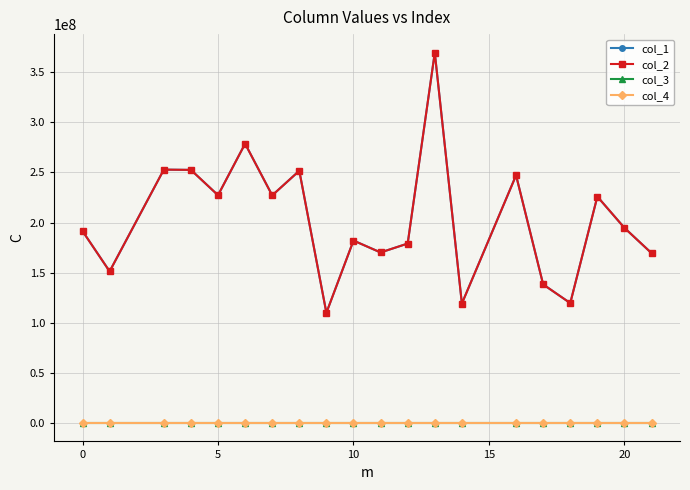

Rank the series by their maximum value, from highest to lowest.

col_1, col_2, col_3, col_4